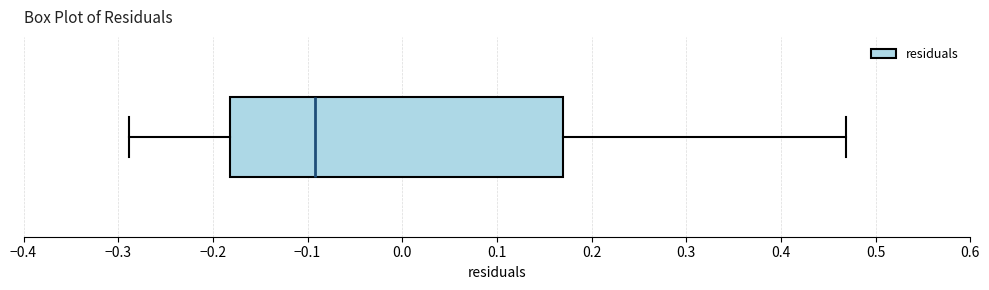

Transcribe this box plot: give where the median line is, the range the box spans, and where the two whiskers end, as read against the x-axis. The values are not printed on the chart, so give them approximately, as read against the axis.

median -0.09, box -0.18 to 0.17, whiskers -0.29 to 0.47